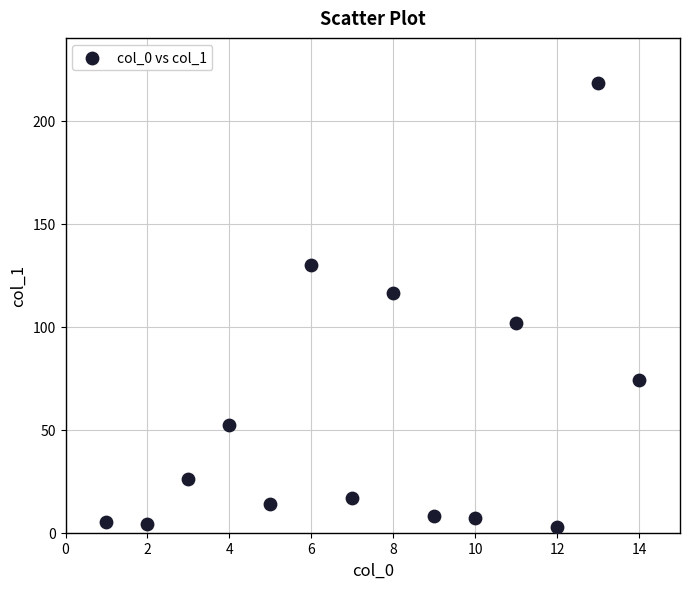

What is the range of X values (max minus min)?

13.0